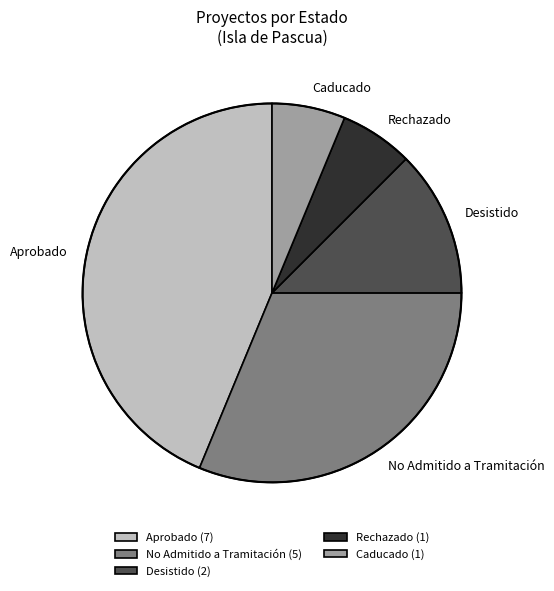

Approximately how many times larger is the value at No Admitido a Tramitación compared to Aprobado?

0.7